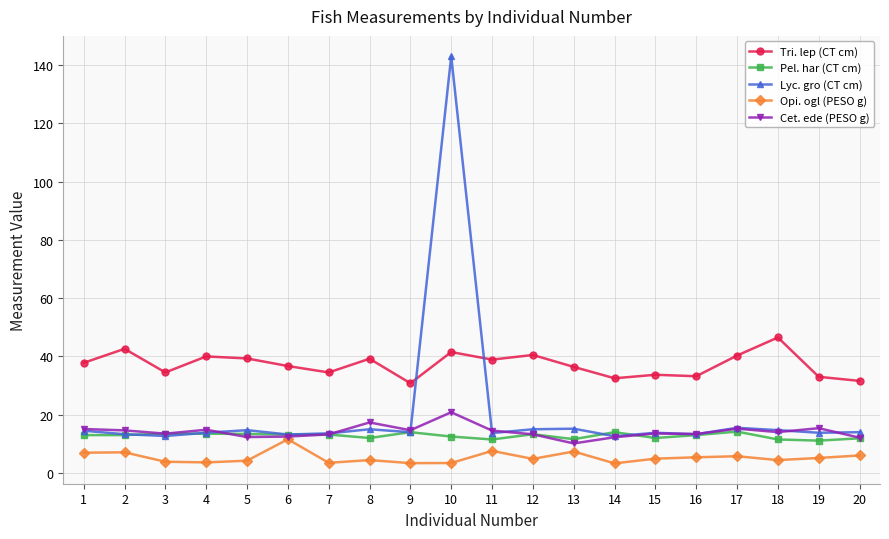

What is the average value of the Cet. ede (PESO g) series?

14.1